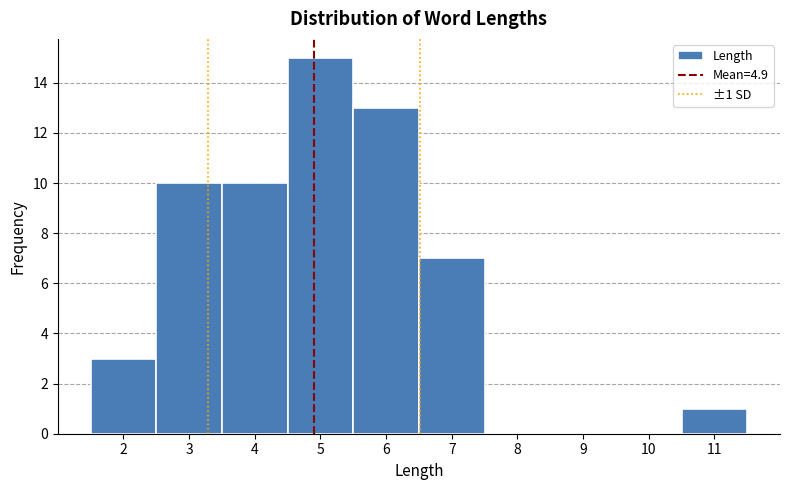

Which range on the x-axis has the tallest bar?

4.5 to 5.5